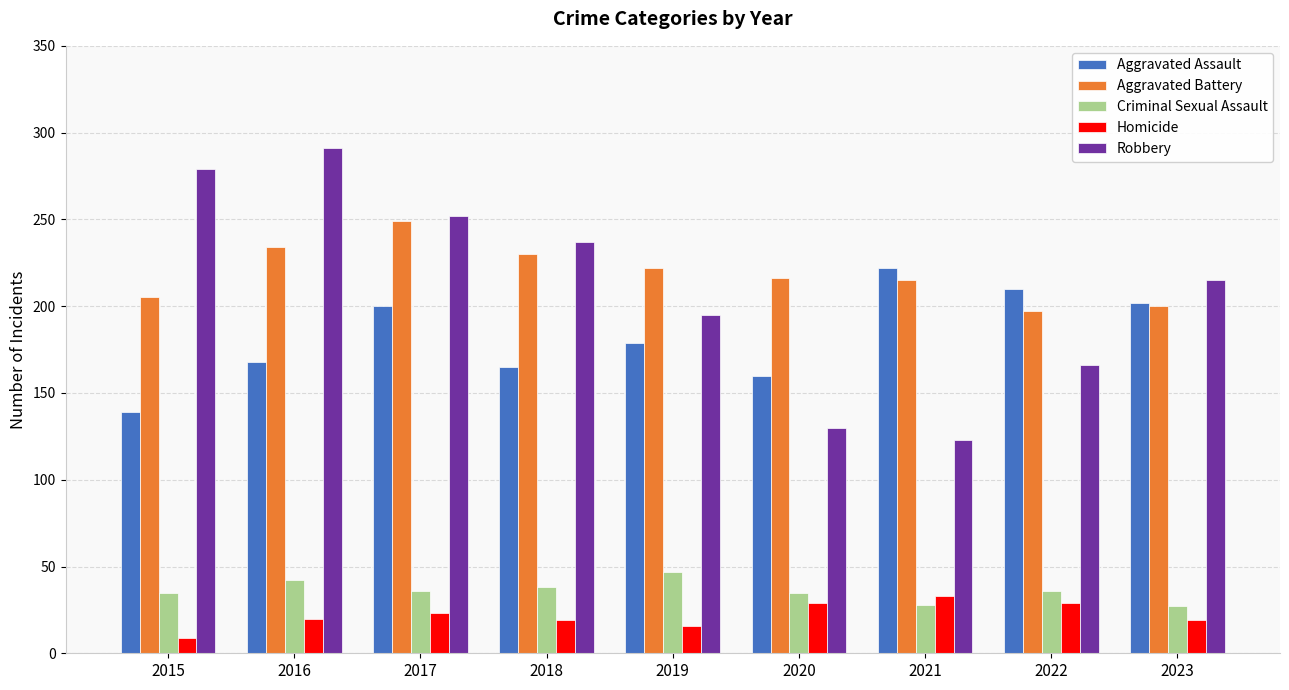

List the series in order of their peak value, highest first.

Robbery, Aggravated Battery, Aggravated Assault, Criminal Sexual Assault, Homicide